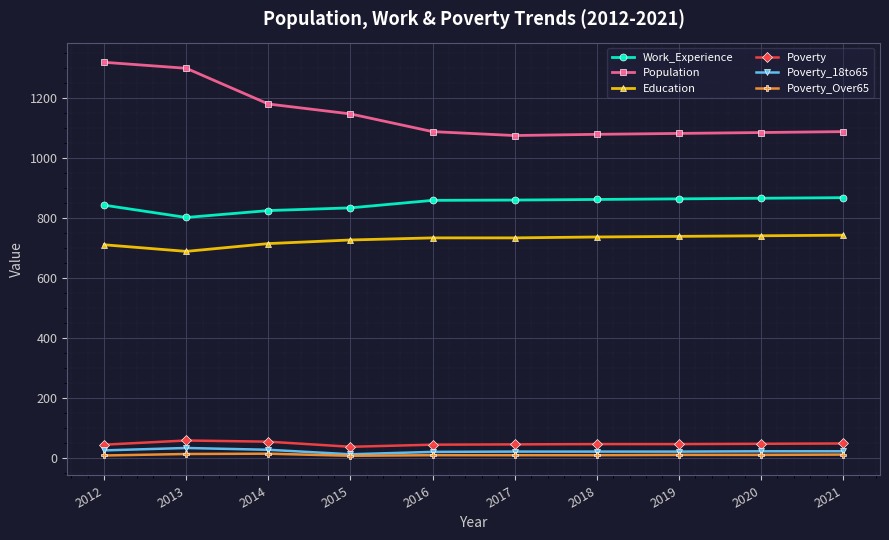

The value of Population at 2016 is 1901. True or false?

False